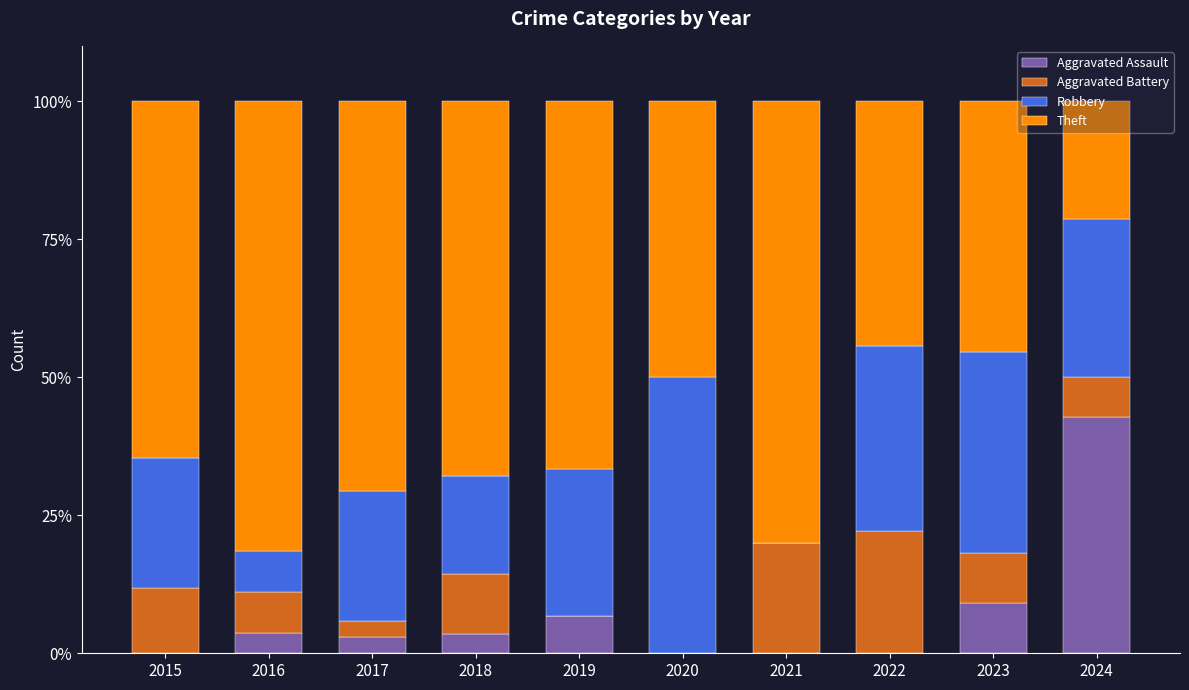

What is the maximum value for Aggravated Assault?

42.9